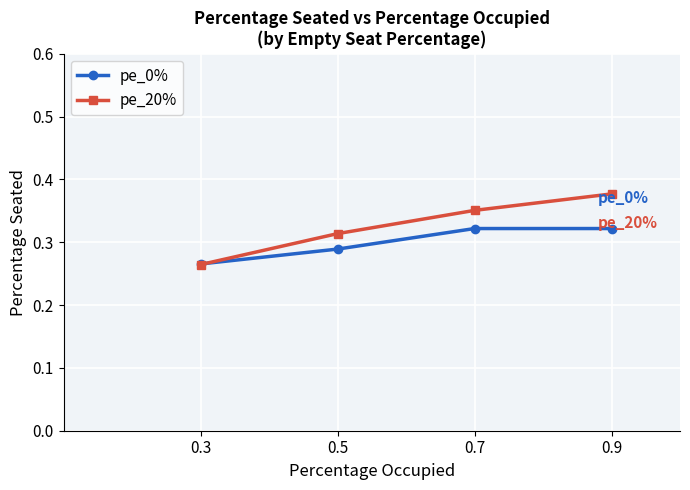

Which category has the highest value in the pe_20% series?

0.9